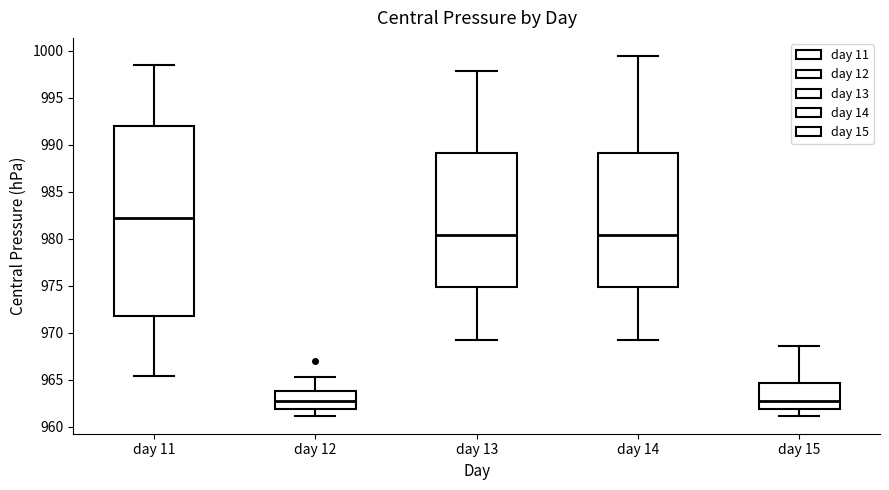

Where is the upper edge of the box for day 15 on the y-axis? The values are not printed on the chart, so give them approximately, as read against the axis.

964.5